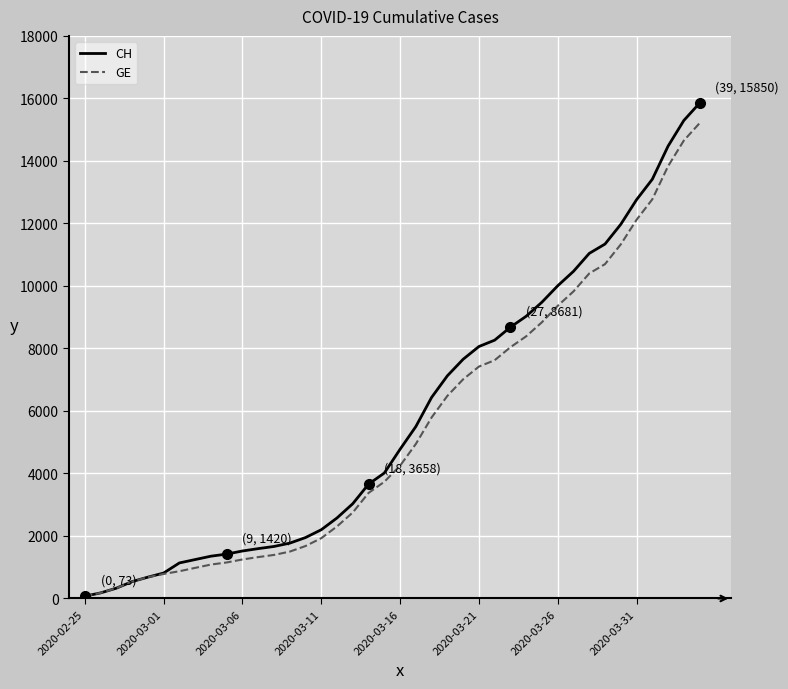

Which series has the largest range (max minus min)?

CH